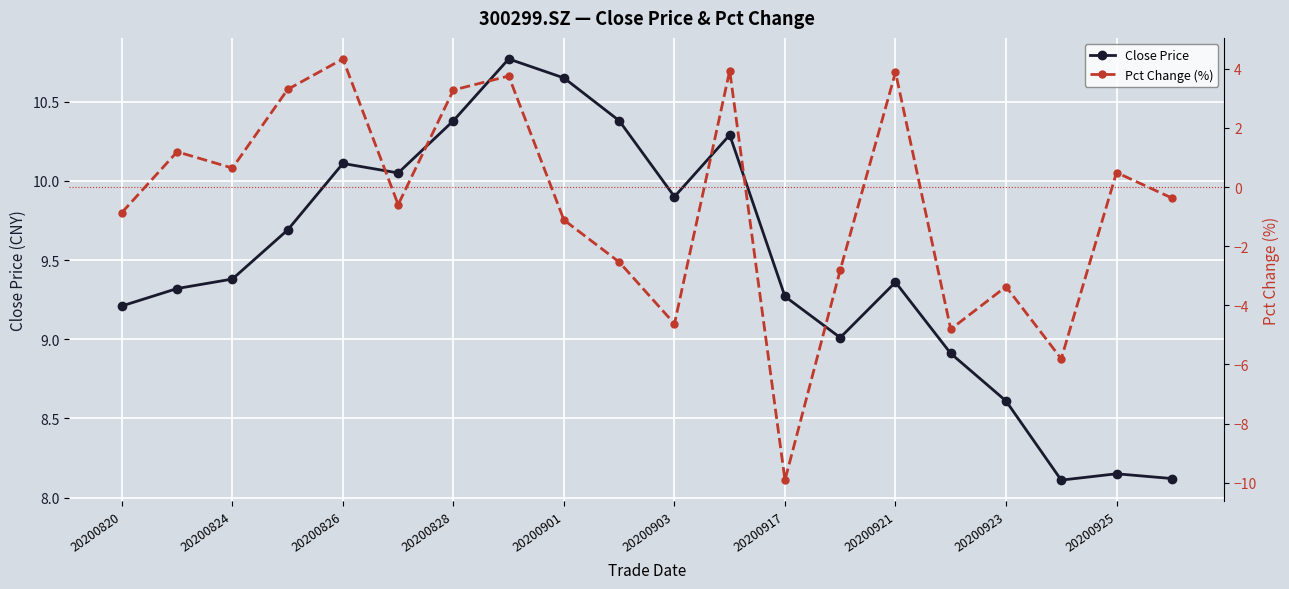

Read the Close Price value at 20200828.

10.4